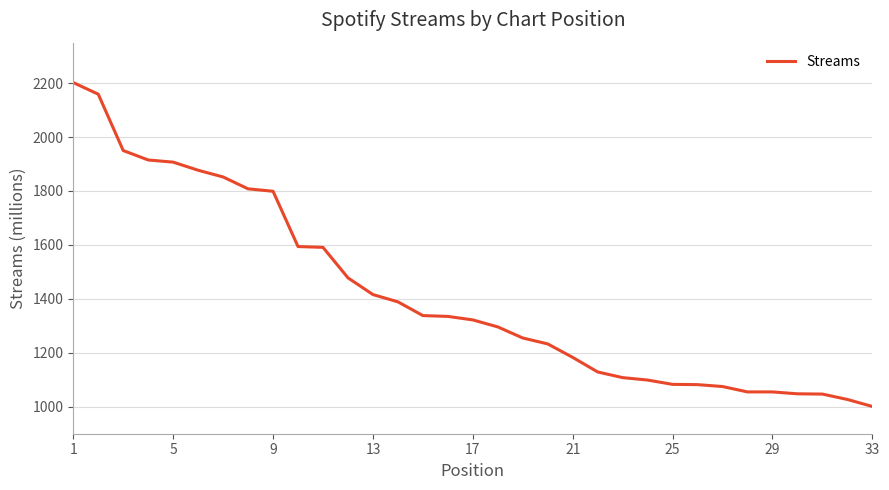

What is the minimum value shown in the chart?

1001